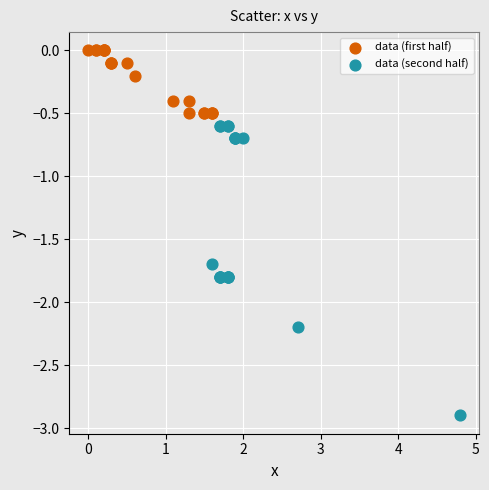

Which series reaches the maximum Y coordinate?

data (first half)